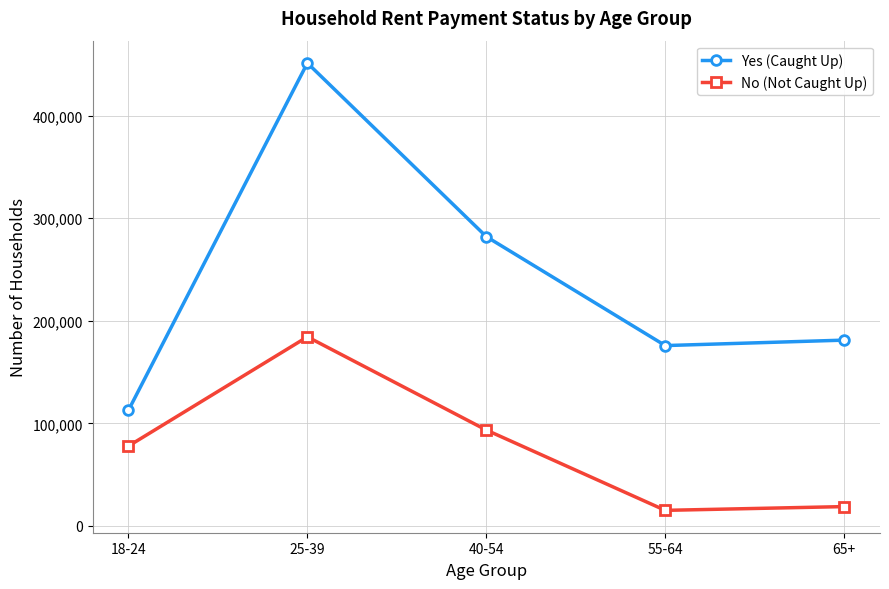

What is the sum of the No (Not Caught Up) values at 40-54 and 55-64?

108701